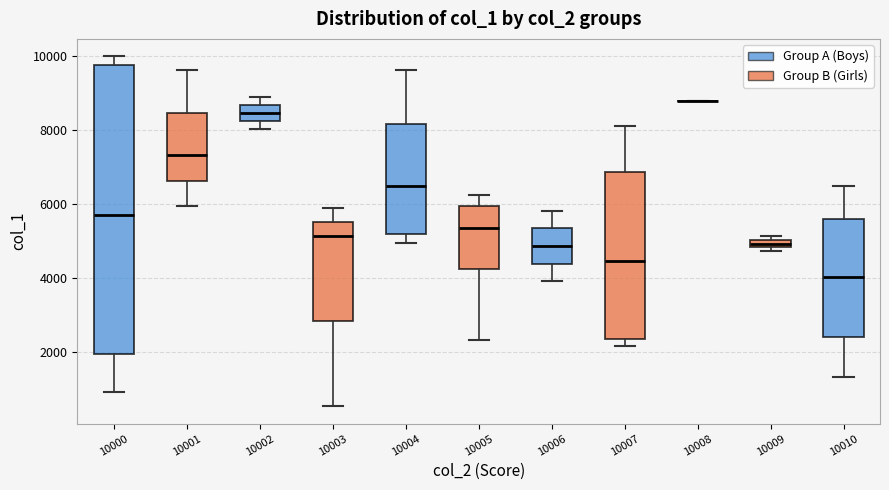

Which box is the tallest, from its lower edge to its upper edge?

10000